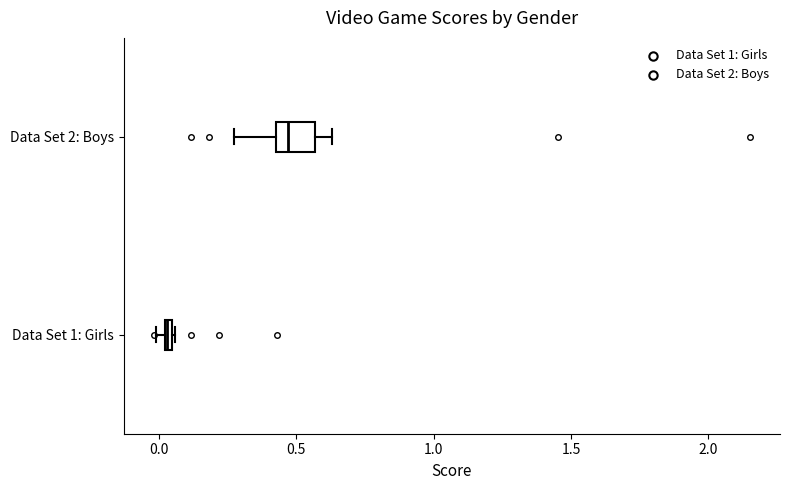

Where is the left edge of the box for Data Set 2: Boys on the x-axis? The values are not printed on the chart, so give them approximately, as read against the axis.

0.45